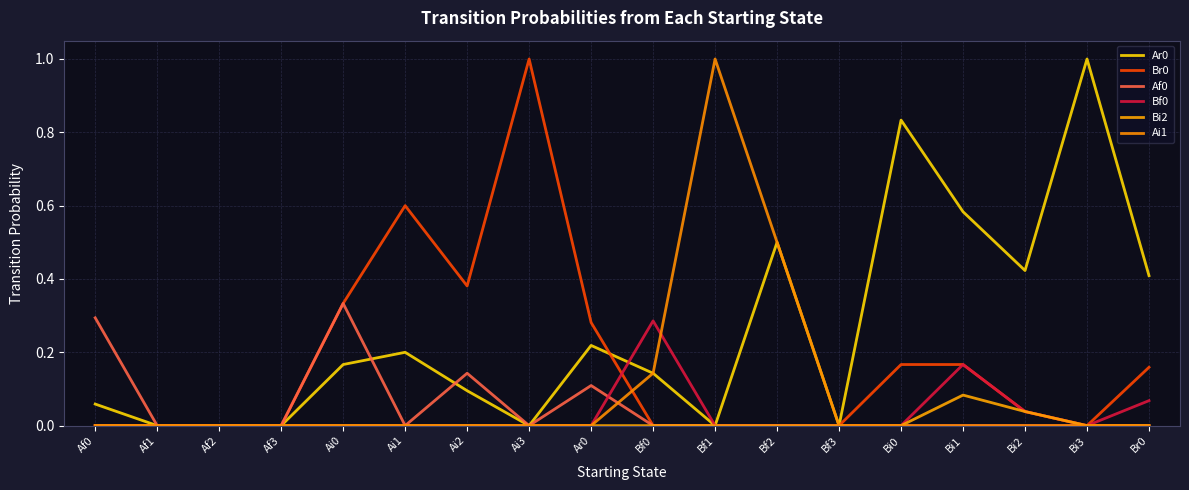

How many lines are shown in the chart?

6